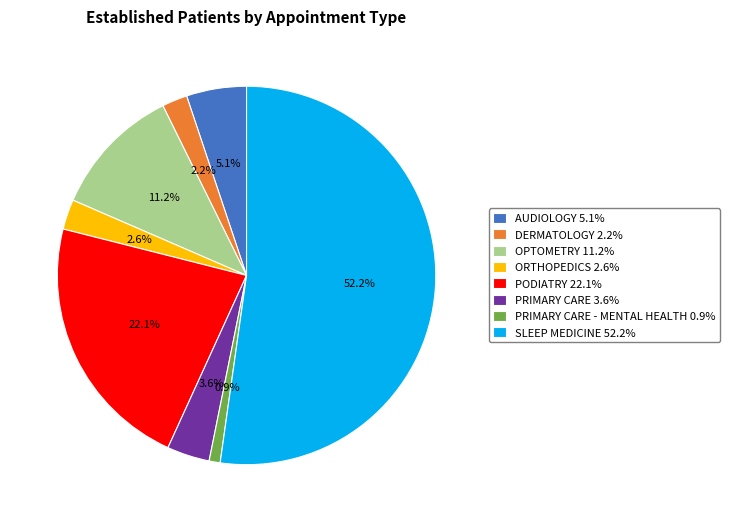

What is the ratio of the value at AUDIOLOGY 5.1% to the value at OPTOMETRY 11.2%?

0.5